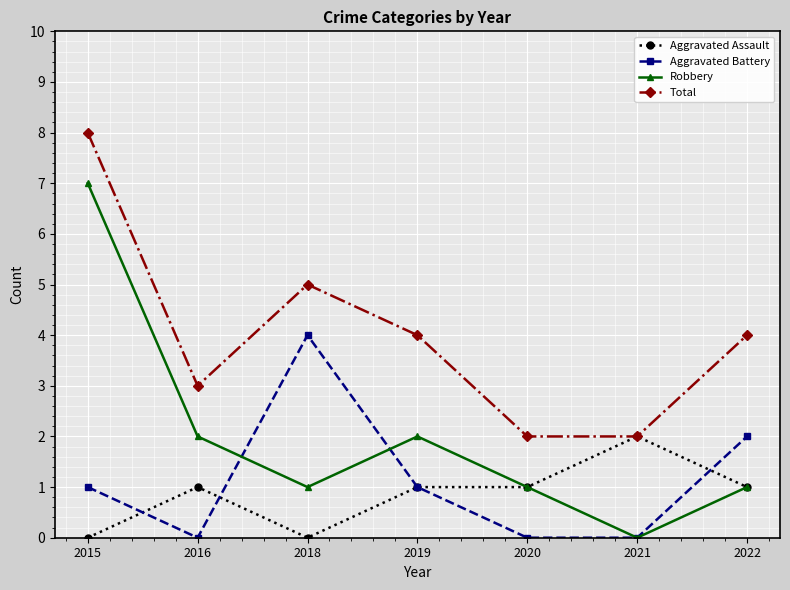

Count the number of categories in the chart.

7